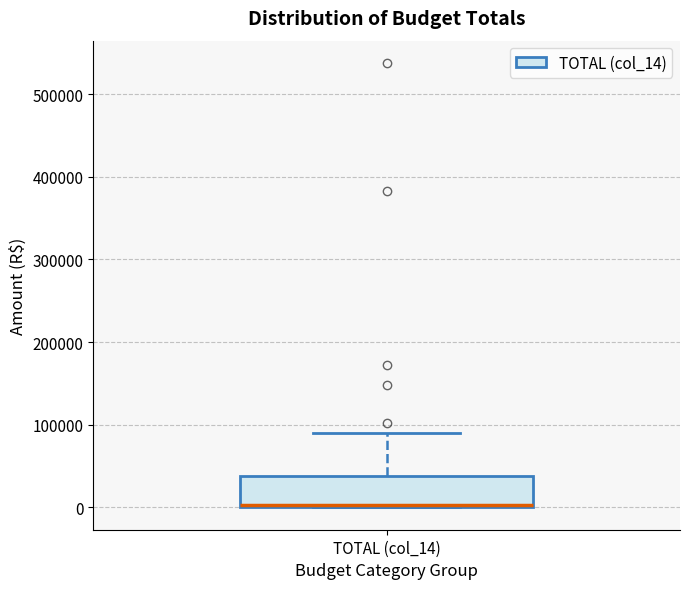

Where does the upper whisker of the box for TOTAL (col_14) end on the y-axis? The values are not printed on the chart, so give them approximately, as read against the axis.

90000